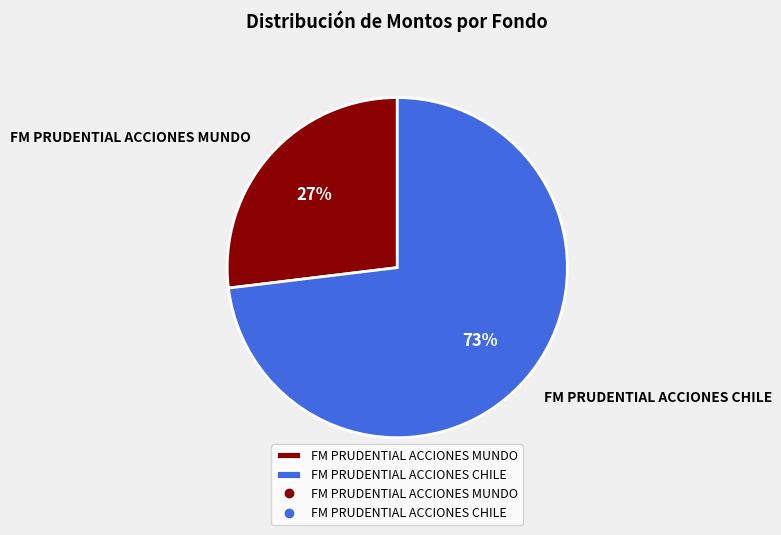

Does any single category account for the majority?

Yes